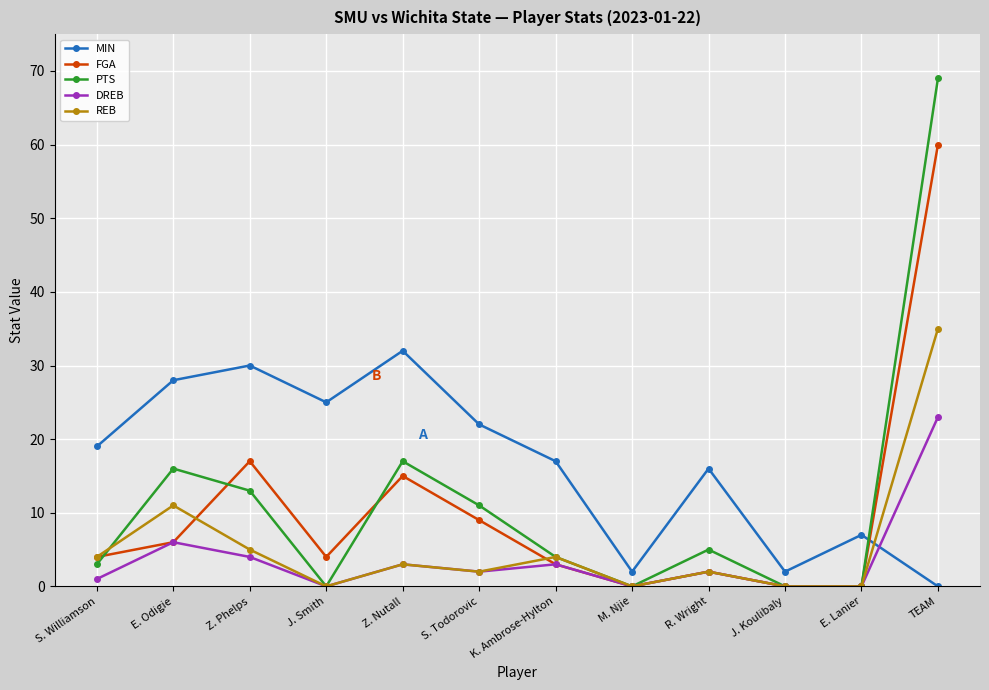

List the series in order of their peak value, highest first.

PTS, FGA, REB, MIN, DREB